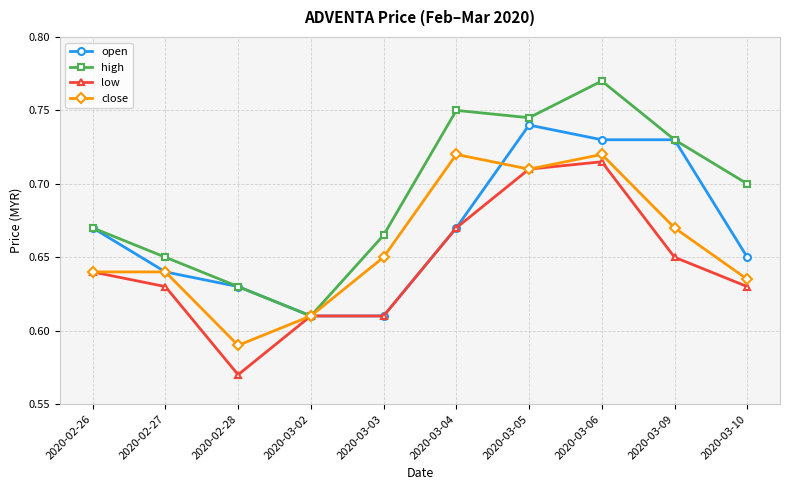

Which series changed the most between 2020-02-26 and 2020-03-06?

high